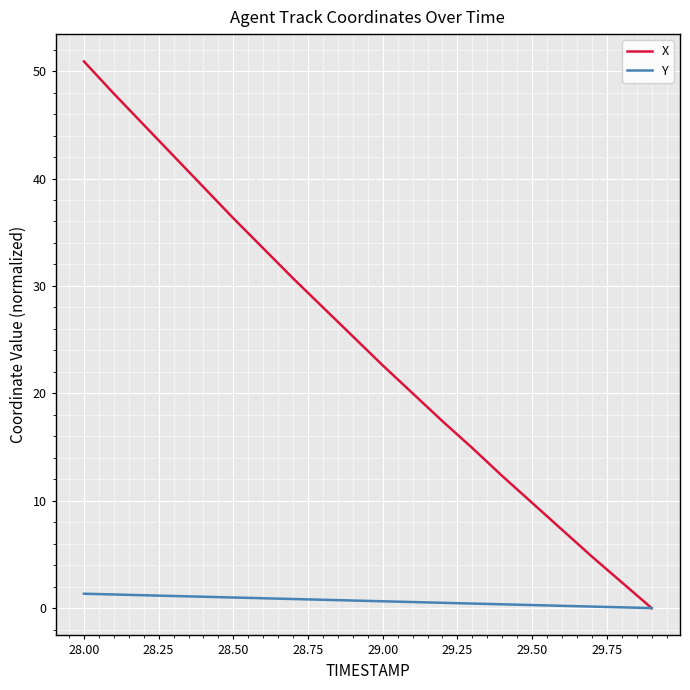

How many values in the X series exceed 25?

10